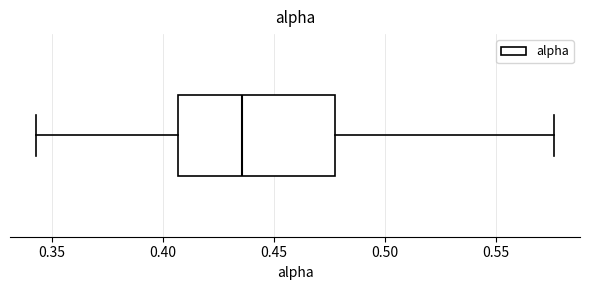

Where does the left whisker of the box end on the x-axis? The values are not printed on the chart, so give them approximately, as read against the axis.

0.345